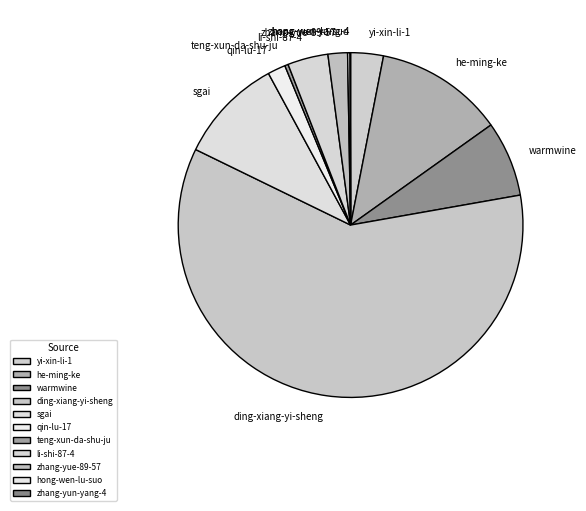

What is the ratio of the value at zhang-yue-89-57 to the value at teng-xun-da-shu-ju?

5.7